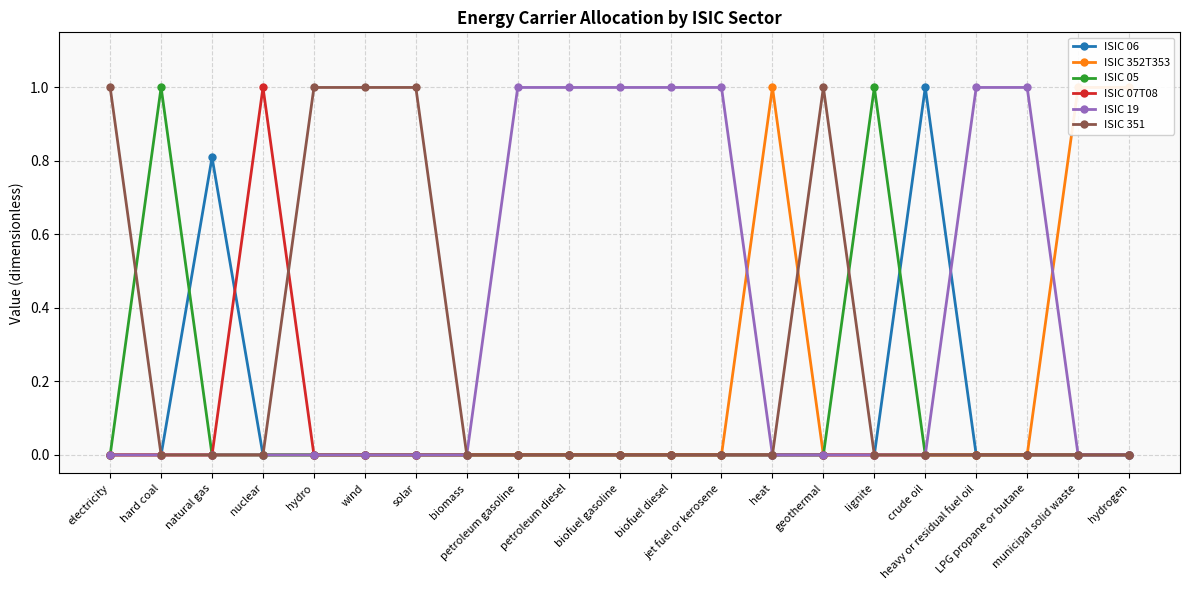

Reading left to right, extract all data points from this chart.

ISIC 06: electricity=0.0	hard coal=0.0	natural gas=0.8	nuclear=0.0	hydro=0.0	wind=0.0	solar=0.0	biomass=0.0	petroleum gasoline=0.0	petroleum diesel=0.0	biofuel gasoline=0.0	biofuel diesel=0.0	jet fuel or kerosene=0.0	heat=0.0	geothermal=0.0	lignite=0.0	crude oil=1.0	heavy or residual fuel oil=0.0	LPG propane or butane=0.0	municipal solid waste=0.0	hydrogen=0.0
ISIC 352T353: electricity=0.0	hard coal=0.0	natural gas=0.0	nuclear=0.0	hydro=0.0	wind=0.0	solar=0.0	biomass=0.0	petroleum gasoline=0.0	petroleum diesel=0.0	biofuel gasoline=0.0	biofuel diesel=0.0	jet fuel or kerosene=0.0	heat=1.0	geothermal=0.0	lignite=0.0	crude oil=0.0	heavy or residual fuel oil=0.0	LPG propane or butane=0.0	municipal solid waste=1.0	hydrogen=1.0
ISIC 05: electricity=0.0	hard coal=1.0	natural gas=0.0	nuclear=0.0	hydro=0.0	wind=0.0	solar=0.0	biomass=0.0	petroleum gasoline=0.0	petroleum diesel=0.0	biofuel gasoline=0.0	biofuel diesel=0.0	jet fuel or kerosene=0.0	heat=0.0	geothermal=0.0	lignite=1.0	crude oil=0.0	heavy or residual fuel oil=0.0	LPG propane or butane=0.0	municipal solid waste=0.0	hydrogen=0.0
ISIC 07T08: electricity=0.0	hard coal=0.0	natural gas=0.0	nuclear=1.0	hydro=0.0	wind=0.0	solar=0.0	biomass=0.0	petroleum gasoline=0.0	petroleum diesel=0.0	biofuel gasoline=0.0	biofuel diesel=0.0	jet fuel or kerosene=0.0	heat=0.0	geothermal=0.0	lignite=0.0	crude oil=0.0	heavy or residual fuel oil=0.0	LPG propane or butane=0.0	municipal solid waste=0.0	hydrogen=0.0
ISIC 19: electricity=0.0	hard coal=0.0	natural gas=0.0	nuclear=0.0	hydro=0.0	wind=0.0	solar=0.0	biomass=0.0	petroleum gasoline=1.0	petroleum diesel=1.0	biofuel gasoline=1.0	biofuel diesel=1.0	jet fuel or kerosene=1.0	heat=0.0	geothermal=0.0	lignite=0.0	crude oil=0.0	heavy or residual fuel oil=1.0	LPG propane or butane=1.0	municipal solid waste=0.0	hydrogen=0.0
ISIC 351: electricity=1.0	hard coal=0.0	natural gas=0.0	nuclear=0.0	hydro=1.0	wind=1.0	solar=1.0	biomass=0.0	petroleum gasoline=0.0	petroleum diesel=0.0	biofuel gasoline=0.0	biofuel diesel=0.0	jet fuel or kerosene=0.0	heat=0.0	geothermal=1.0	lignite=0.0	crude oil=0.0	heavy or residual fuel oil=0.0	LPG propane or butane=0.0	municipal solid waste=0.0	hydrogen=0.0